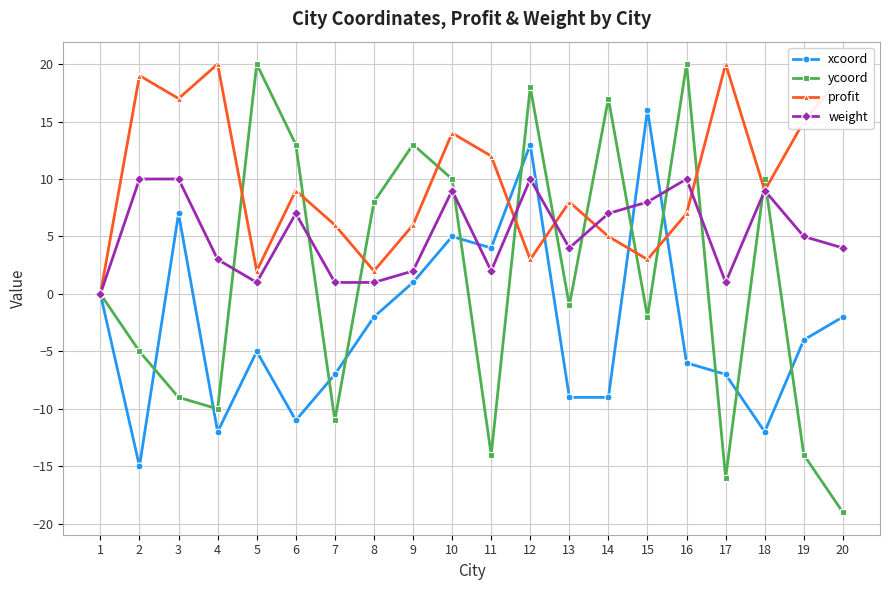

Which series ends up on top after the final intersection of profit and xcoord?

profit